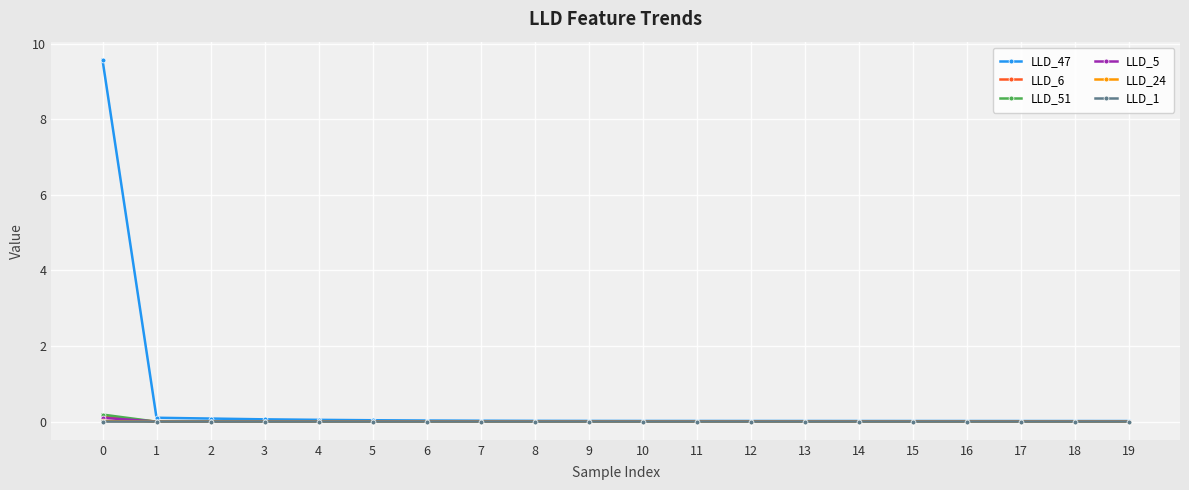

How many series are shown in this chart?

6